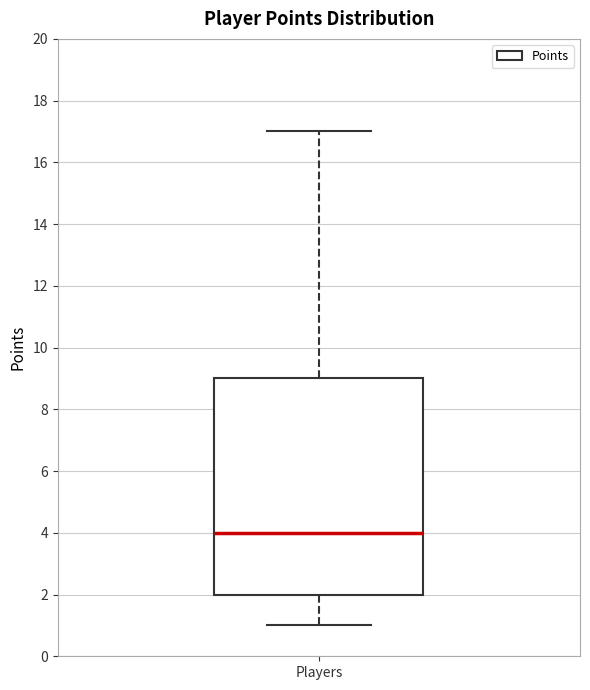

Read this box plot against the y-axis: the position of the median line, the range covered by the box, and the ends of both whiskers. The values are not printed on the chart, so give them approximately, as read against the axis.

median 4, box 2 to 9, whiskers 1 to 17